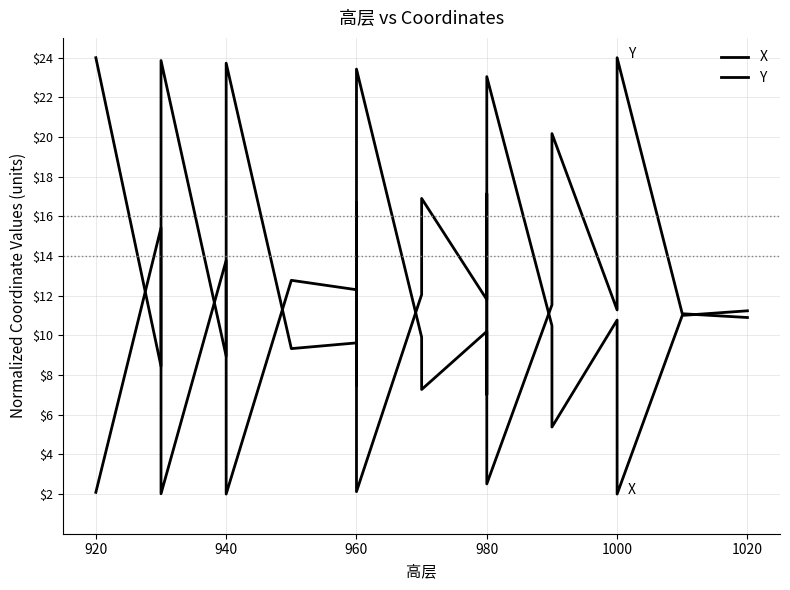

How many values in the Y series are below 12?

10